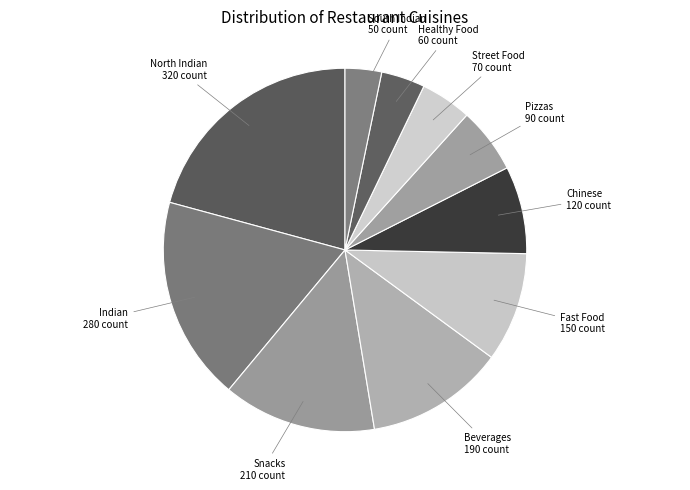

How many segments does this pie chart have?

10